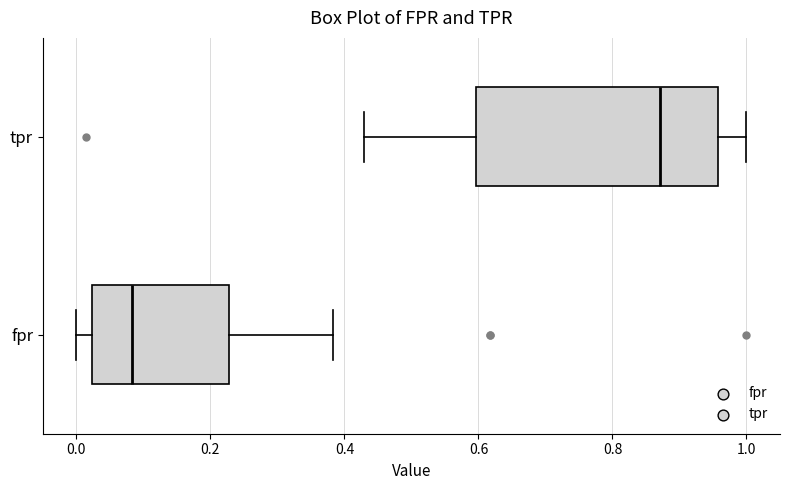

Where is the left edge of the box for fpr on the x-axis? The values are not printed on the chart, so give them approximately, as read against the axis.

0.02